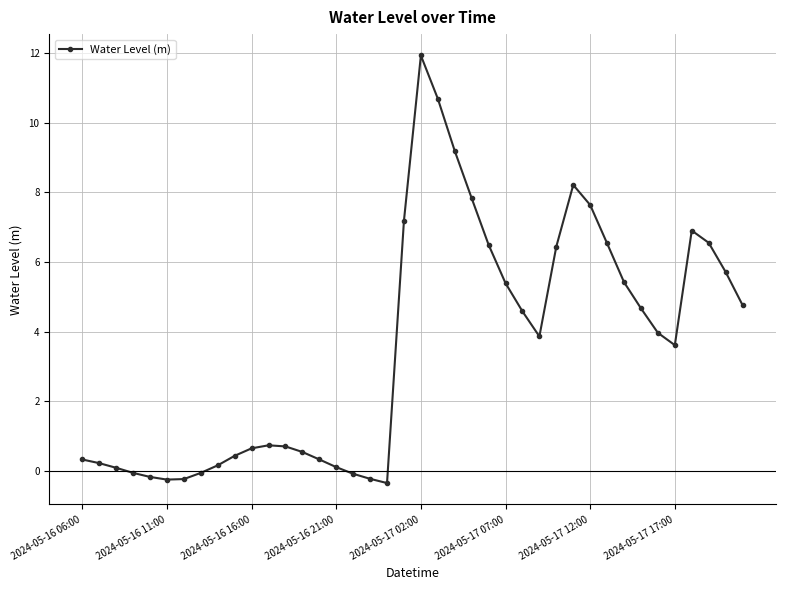

How many positive values are there?

32